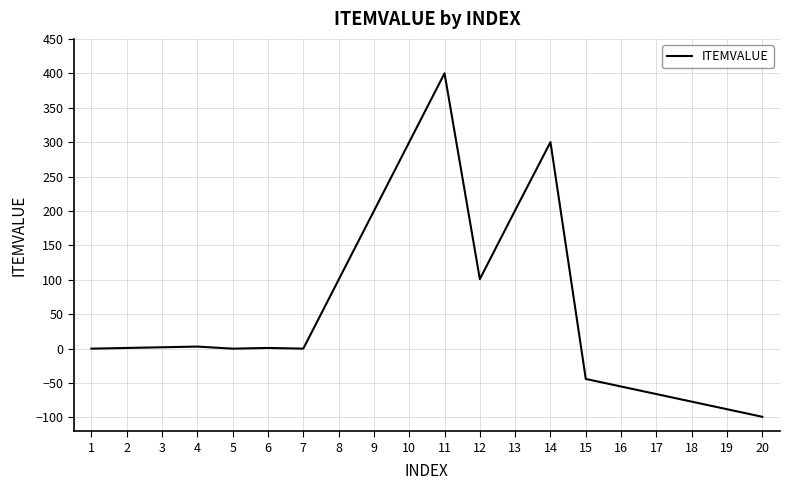

What is the difference between the maximum and minimum values?

499